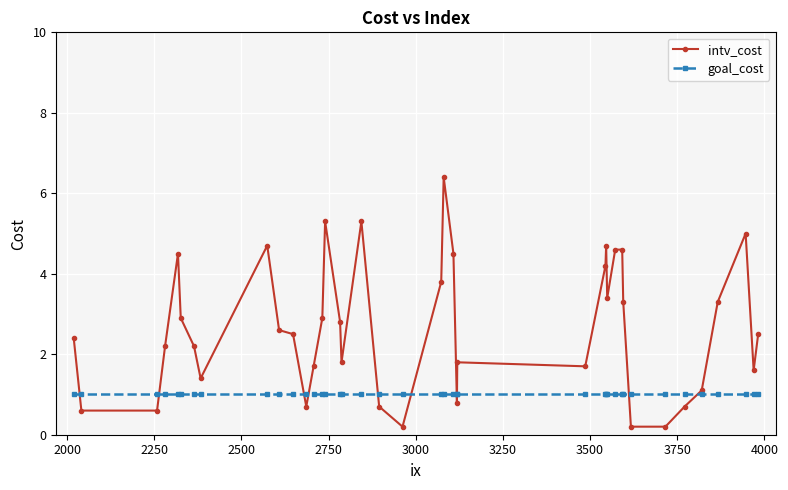

Which series has the largest total across all categories?

intv_cost